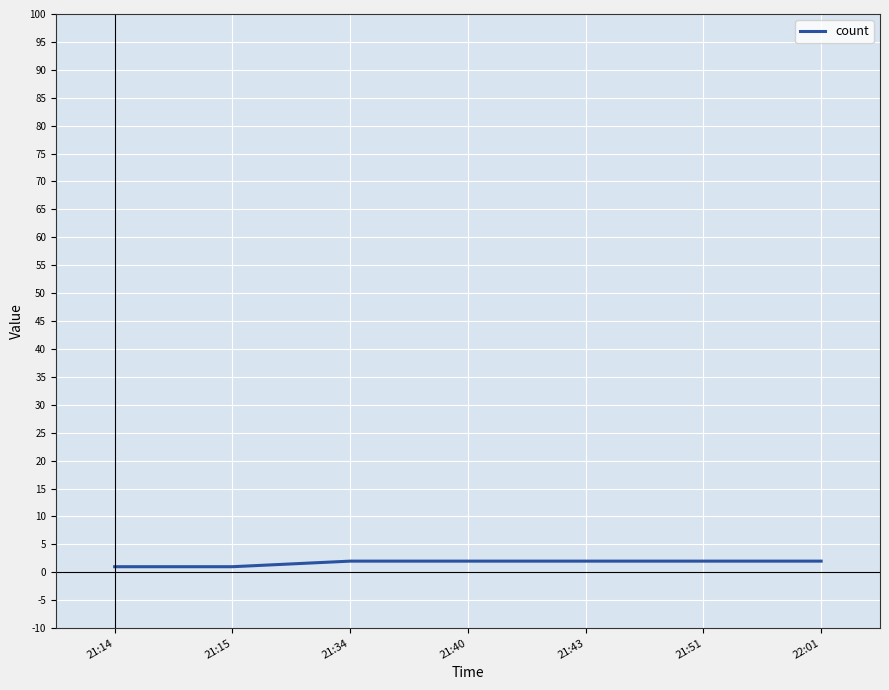

Reading left to right, what are all the values shown in this chart?

1	1	2	2	2	2	2